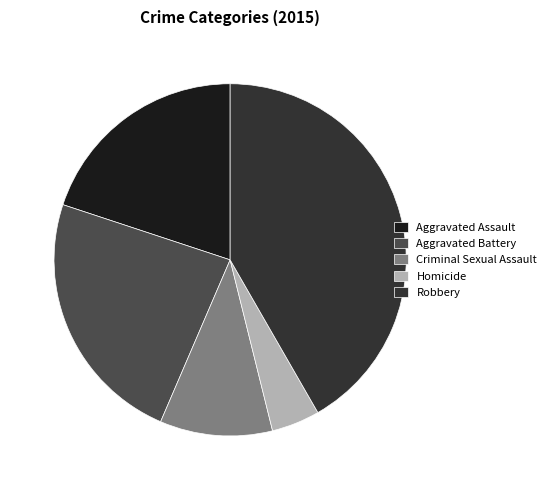

Between Aggravated Assault and Robbery, which is larger?

Robbery